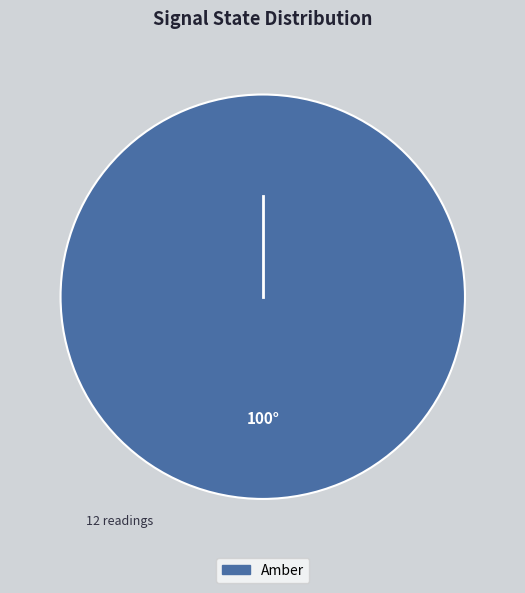

Is there any slice that represents more than half of the pie?

Yes